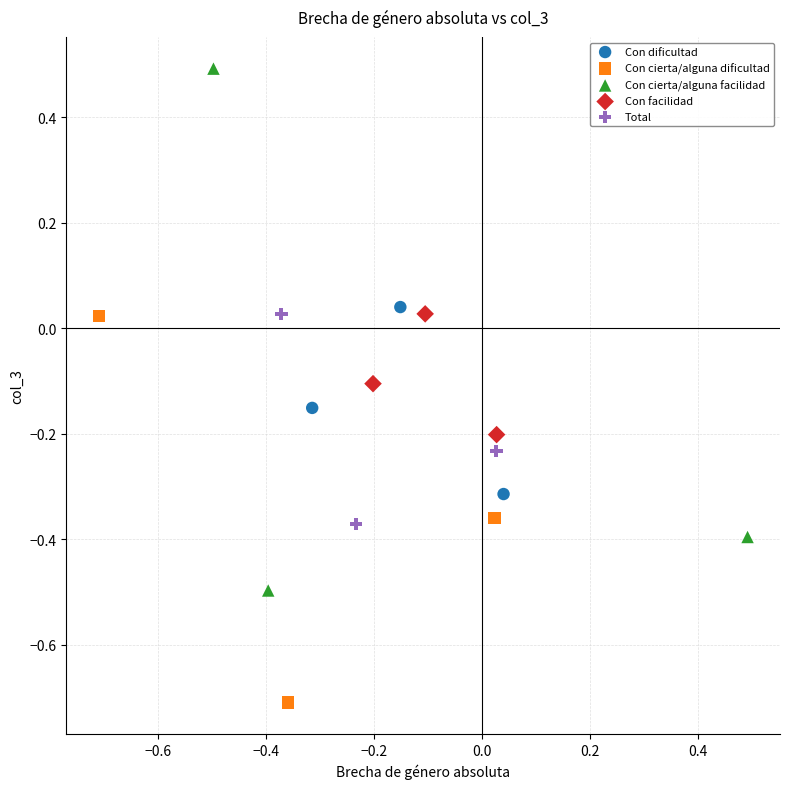

Which series reaches the maximum Y coordinate?

Con cierta/alguna facilidad